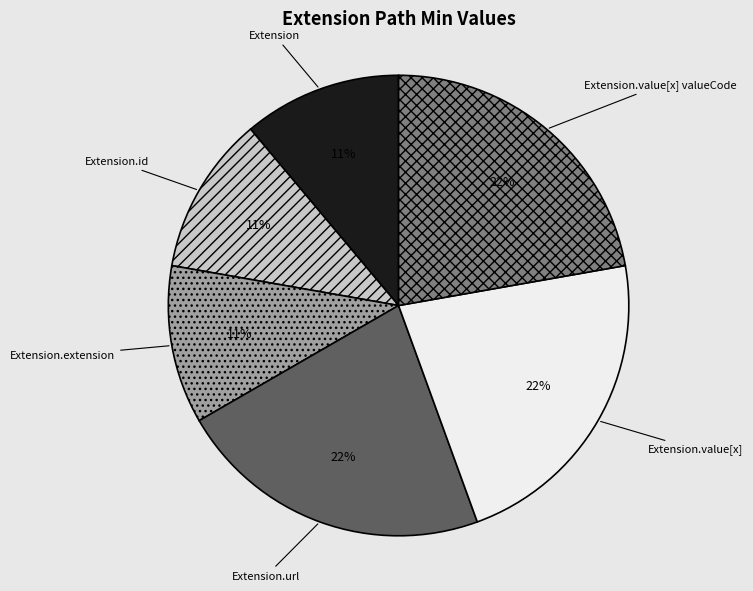

True or false: Extension.value[x] valueCode accounts for 22% of the total.

True